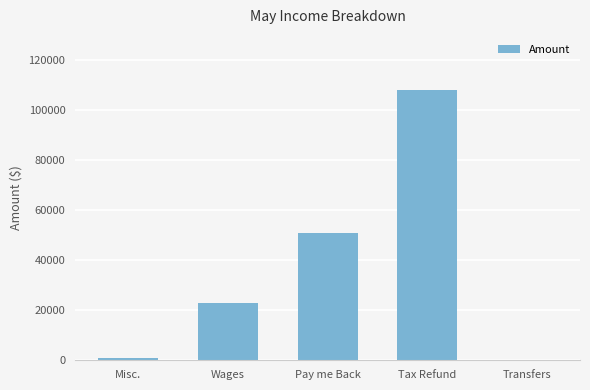

The chart shows a value of -40819.2 at Transfers. True or false?

False